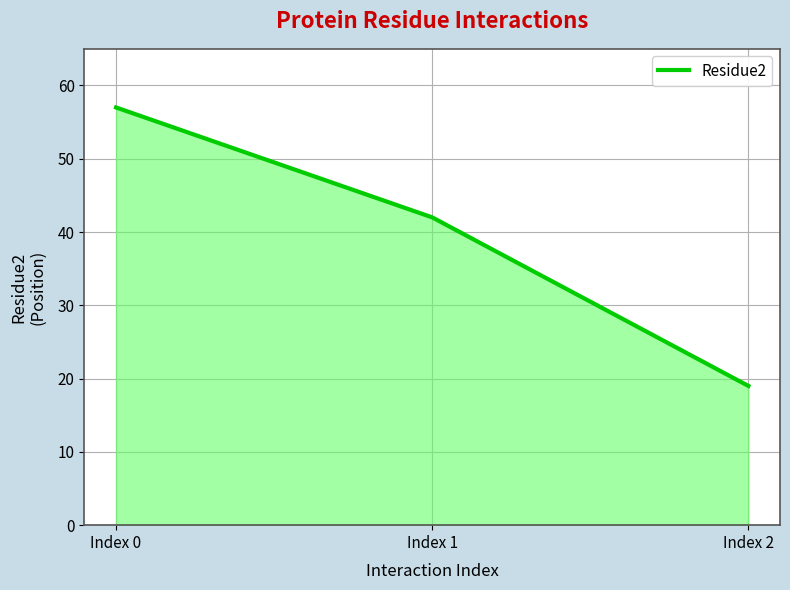

What is the change in value from Index 1 to Index 2?

-23